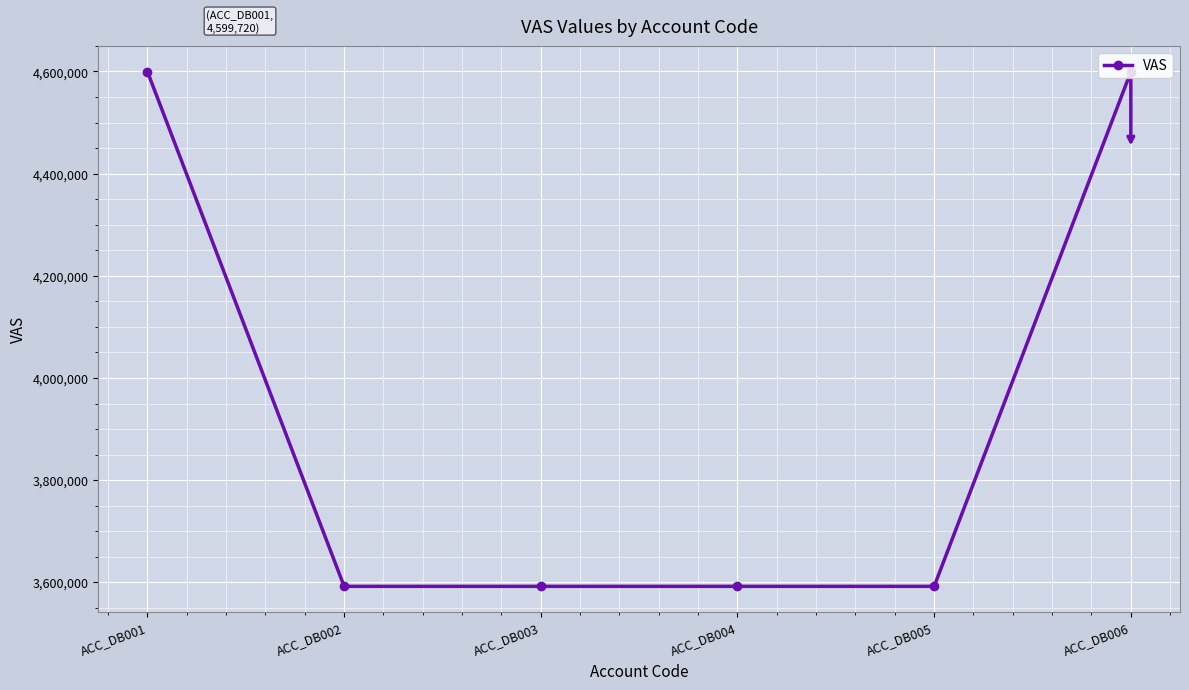

Between ACC_DB003 and ACC_DB001, which is larger?

ACC_DB001